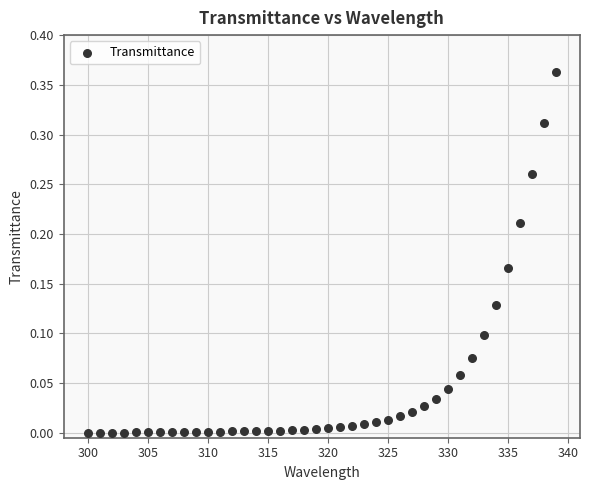

What is the range of X values (max minus min)?

39.0